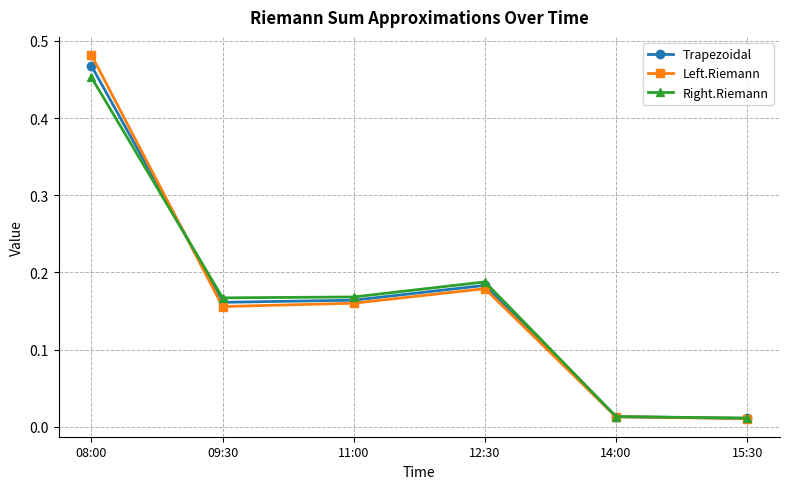

Is the value of Right.Riemann at 08:00 greater than the value of Left.Riemann at 11:00?

Yes